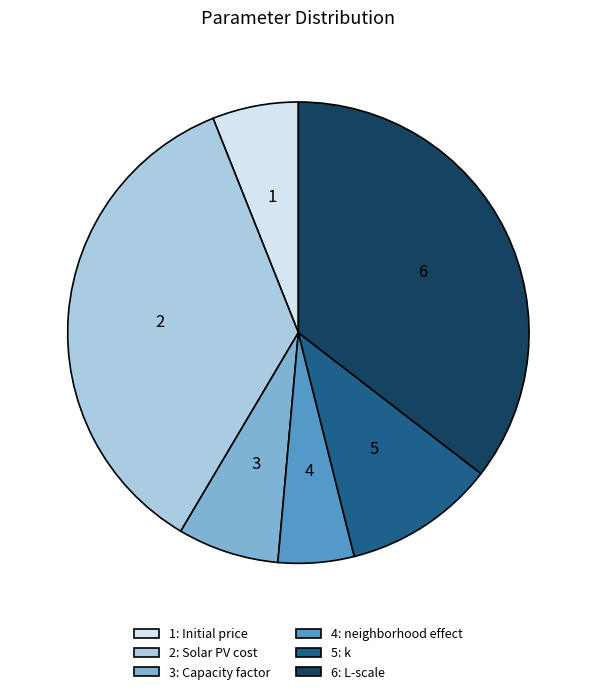

True or false: 5: k accounts for 11% of the total.

True